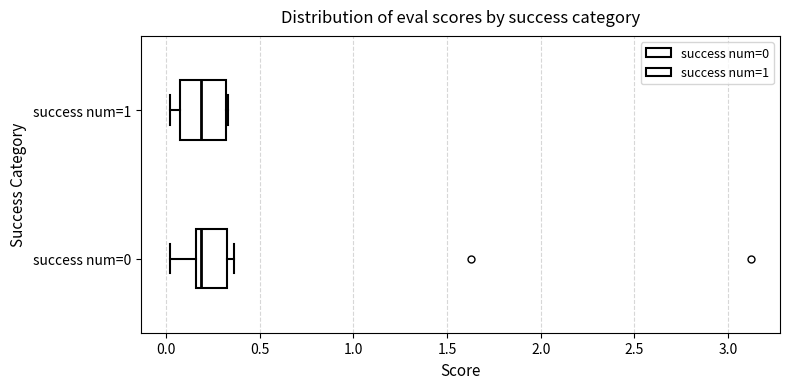

Reading bottom to top, read every box against the x-axis: the position of its median line, the range the box covers, and the ends of its whiskers. The values are not printed on the chart, so give them approximately, as read against the axis.

success num=0: median 0.20, box 0.15 to 0.35, whiskers 0.00 to 0.35 (just right of the box's right edge)
success num=1: median 0.20, box 0.05 to 0.30, whiskers 0.00 to 0.35